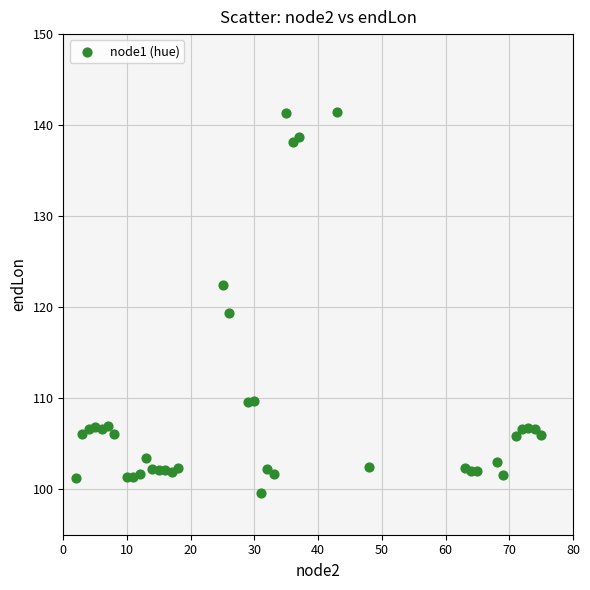

What Y value in the scatter plot is closest to 120?

119.3